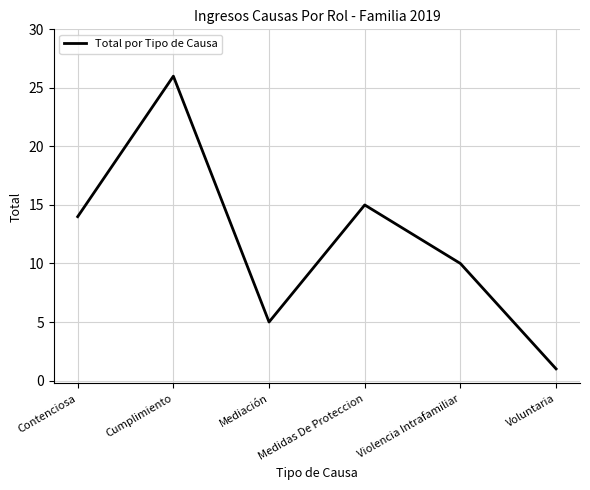

The value at Voluntaria is 1. True or false?

True